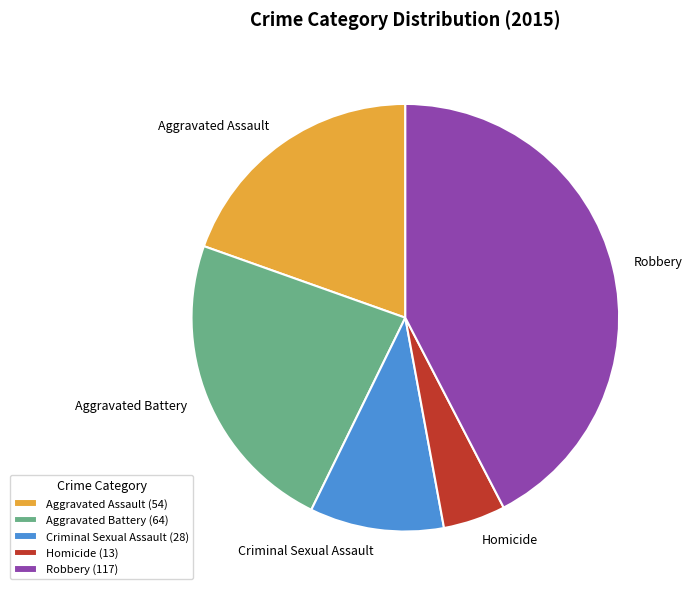

Does Criminal Sexual Assault represent more than half of the total?

No